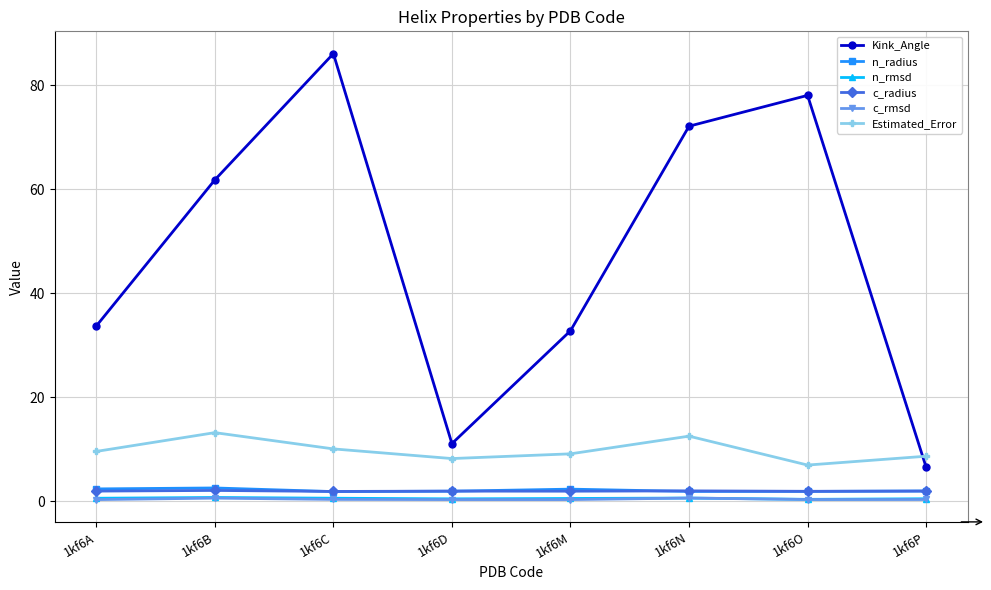

At how many categories does at least one series exceed 3?

8